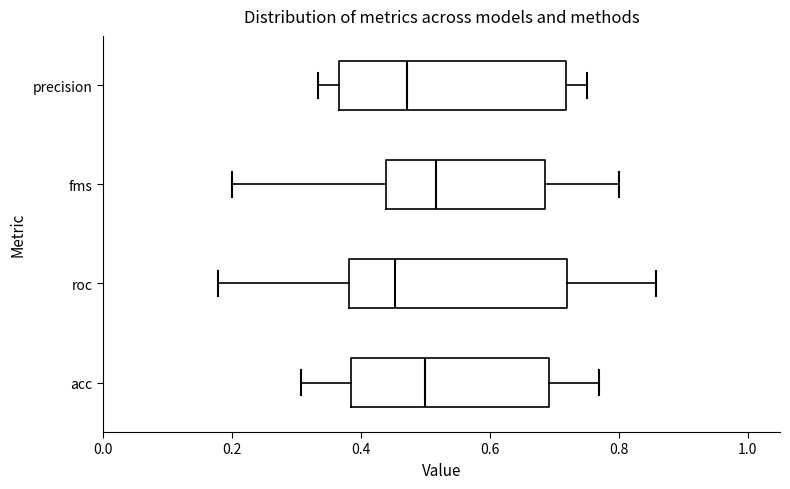

Where does the right whisker of the box for precision end on the x-axis? The values are not printed on the chart, so give them approximately, as read against the axis.

0.76